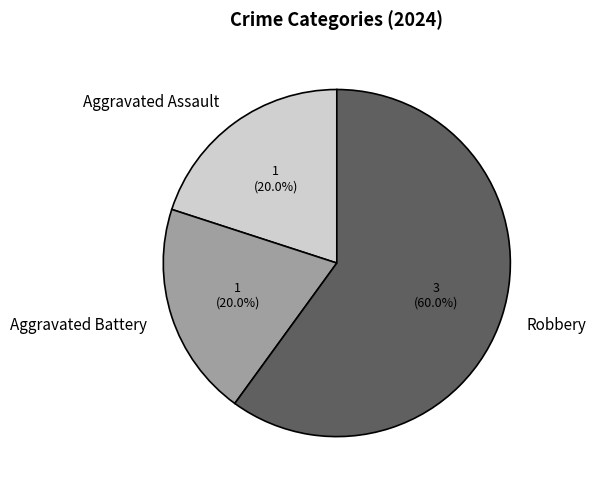

Which category has the biggest portion of the pie?

Robbery